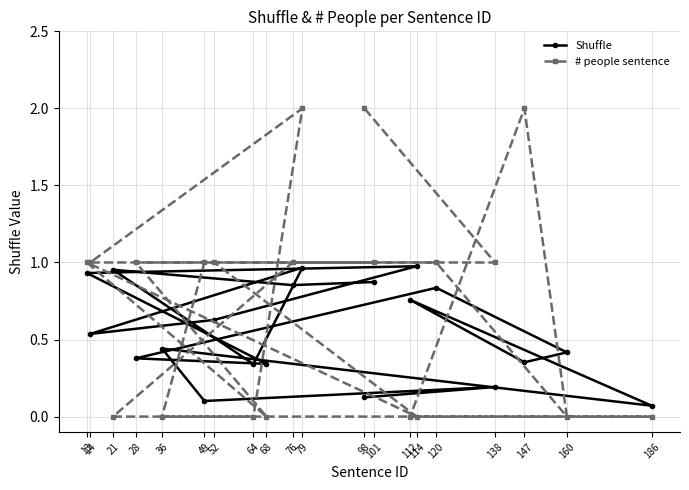

What is the sum of the Shuffle values at 101 and 36?

1.3